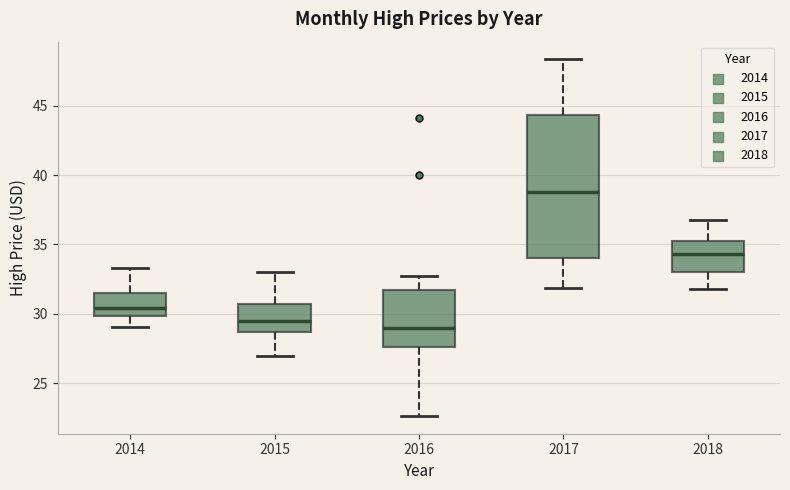

Which box's median line is the highest?

2017